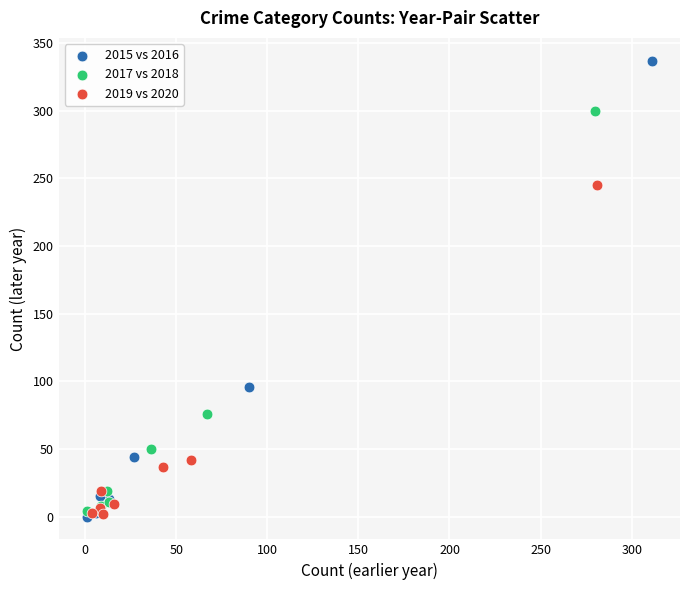

Which series has the largest Y range (max minus min)?

2015 vs 2016